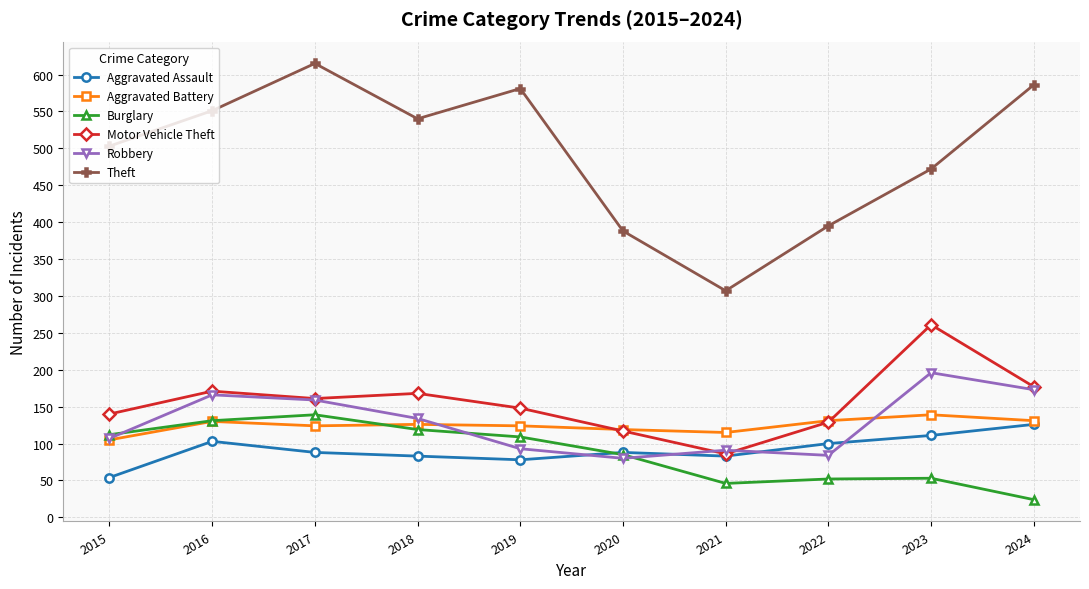

What is the value of the Aggravated Battery point at the 3rd from the left?

124